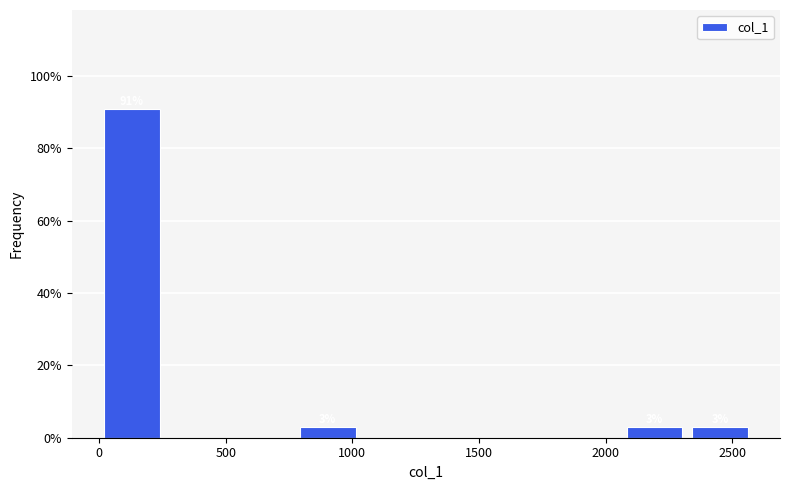

Which range on the x-axis has the tallest bar?

0 to 250